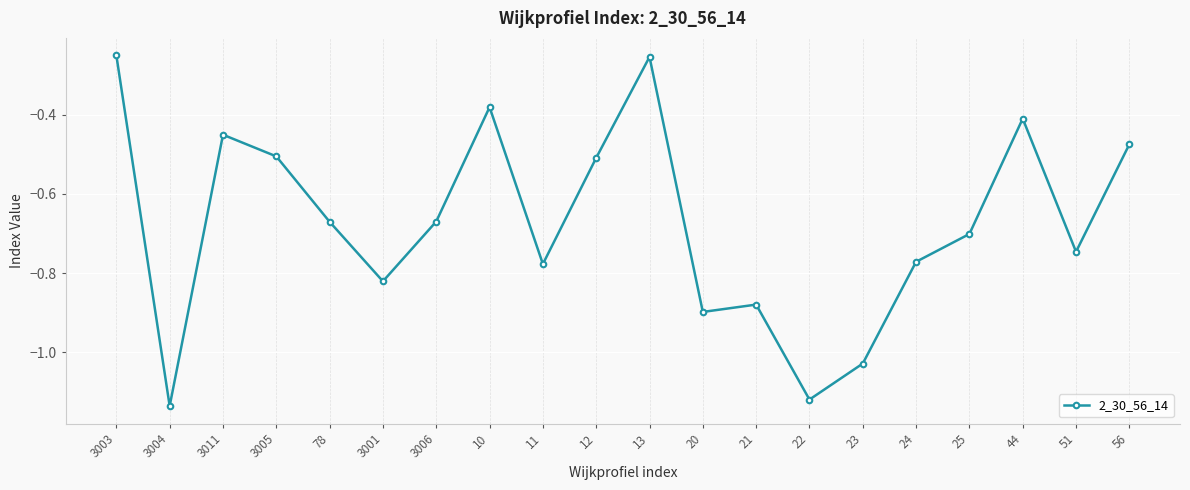

Is it true that the value at 3004 is -1.6?

False